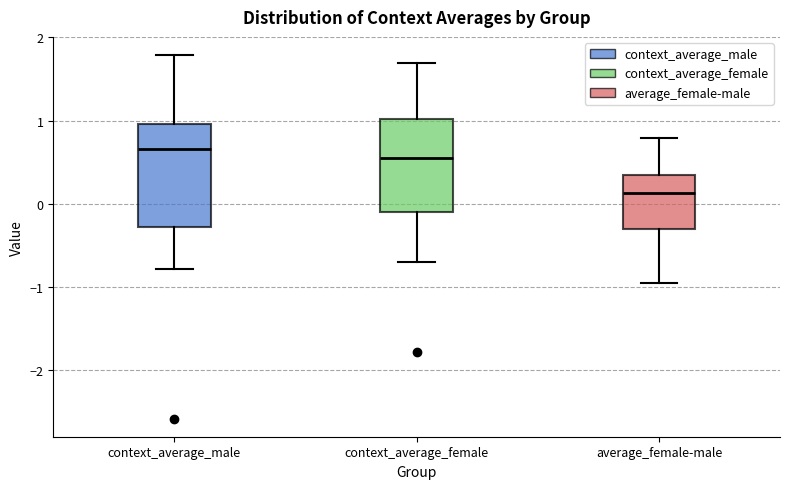

Which box's median line is the lowest?

average_female-male